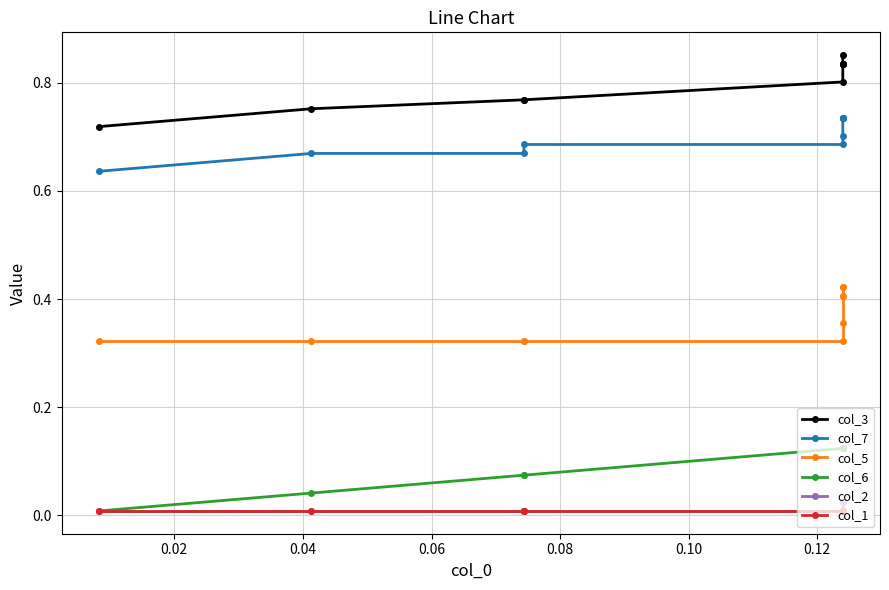

Is the value of col_2 at 9 greater than the value of col_5 at 8?

No